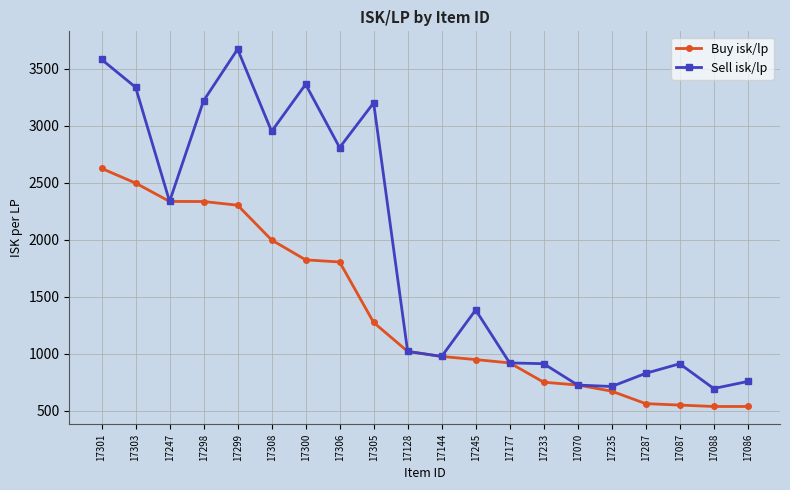

At which category is the sum across all series the highest?

17301